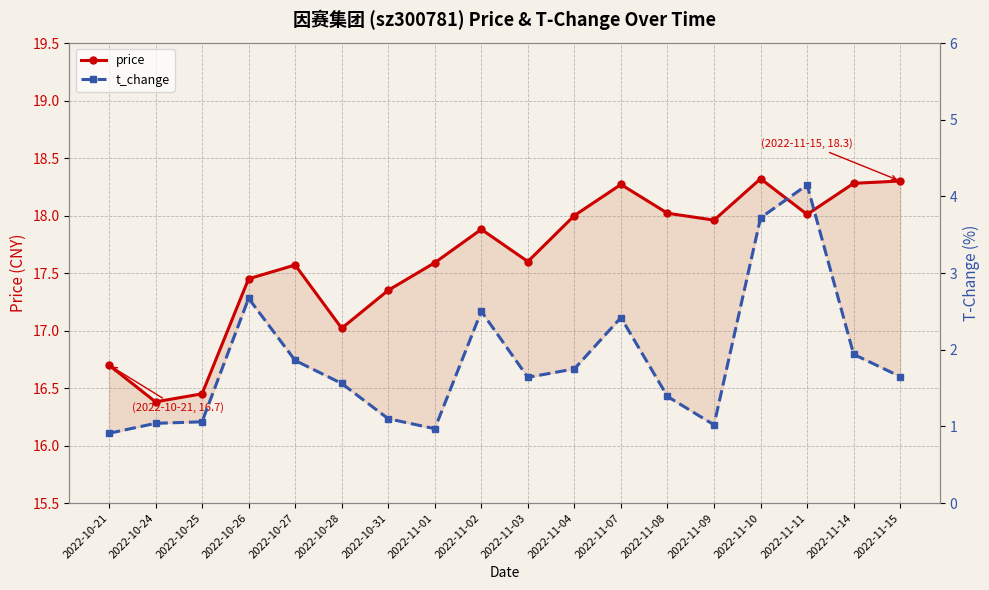

True or false: price and t_change cross at least once.

False